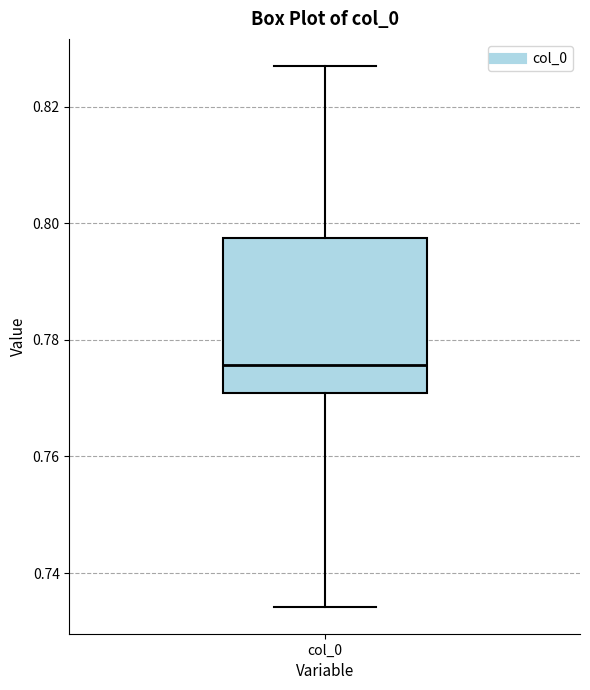

Transcribe this box plot: give where the median line is, the range the box spans, and where the two whiskers end, as read against the y-axis. The values are not printed on the chart, so give them approximately, as read against the axis.

median 0.776, box 0.770 to 0.798, whiskers 0.734 to 0.826